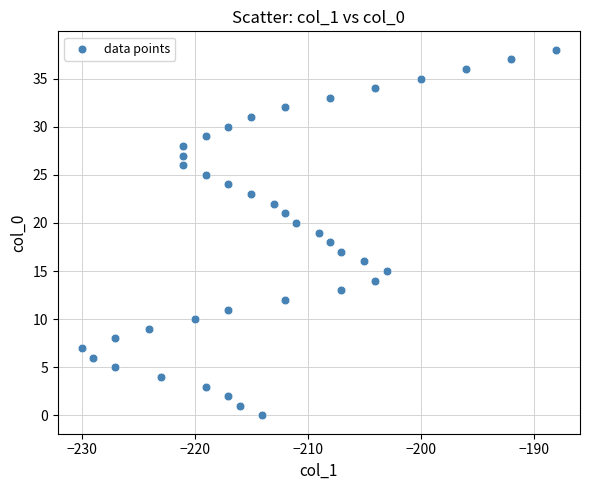

What is the range of X values (max minus min)?

42